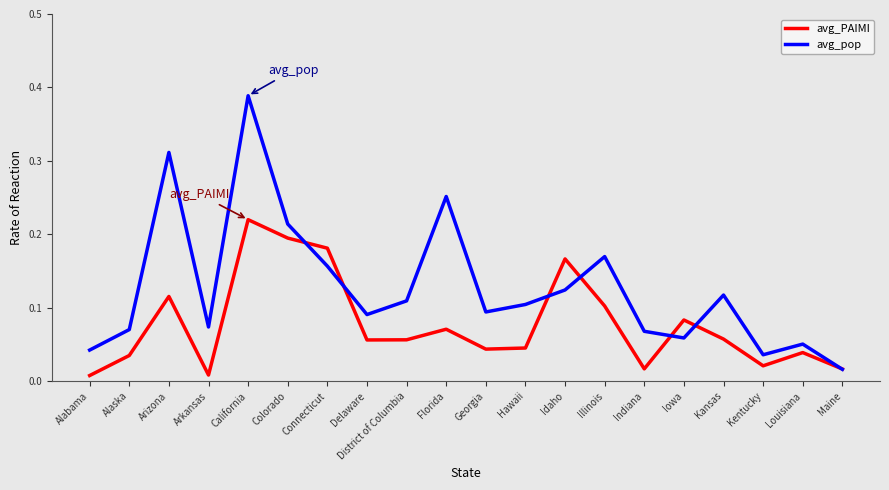

At which label is avg_pop closest to 0?

Maine